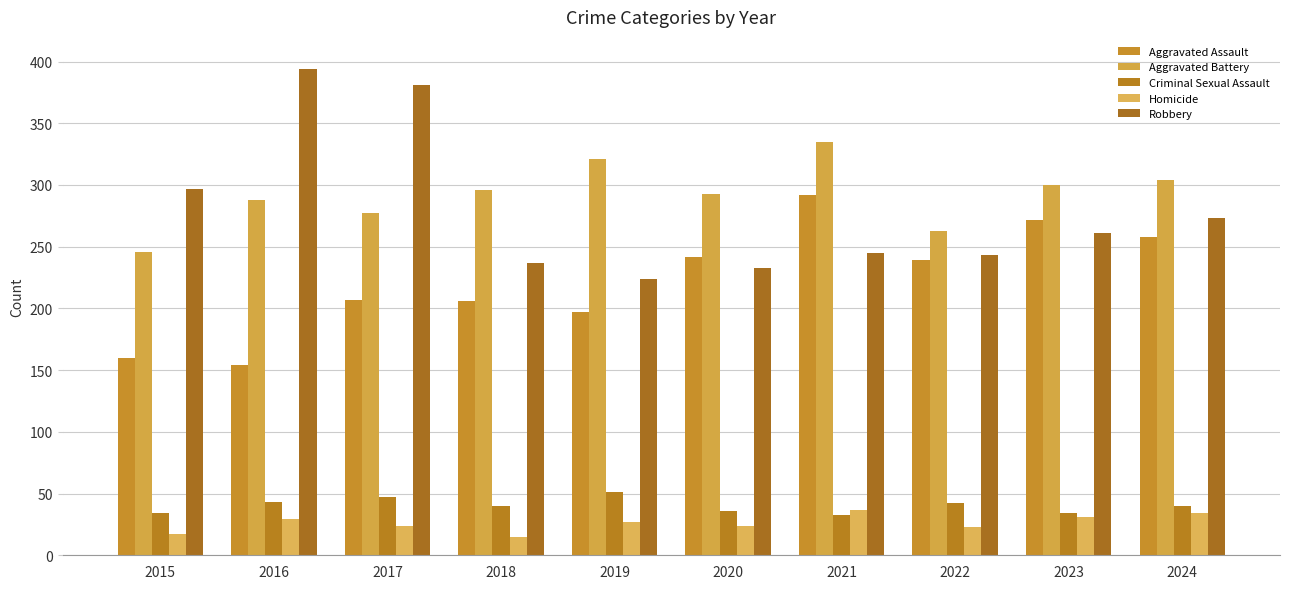

The Robbery series shows 549 at 2017. True or false?

False